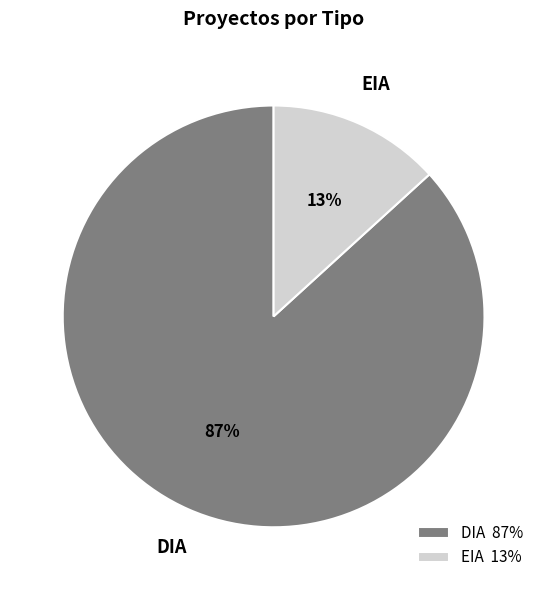

What is the majority slice?

DIA